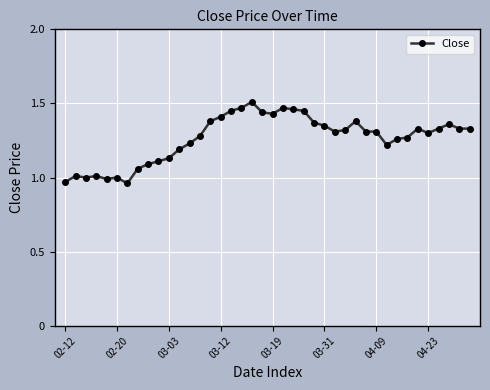

What is the sum of all values?

50.6